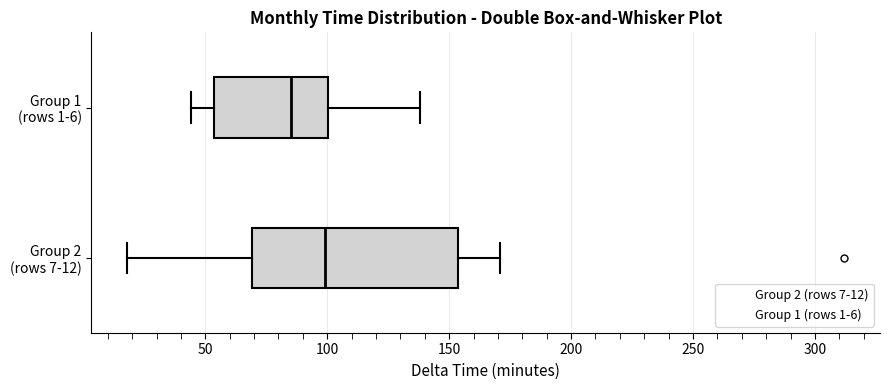

Where does the median line of the box for Group 2 (rows 7-12) sit on the x-axis? The values are not printed on the chart, so give them approximately, as read against the axis.

100